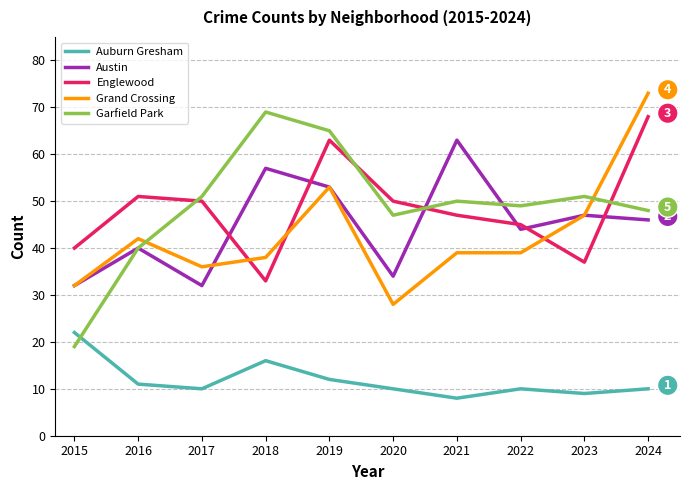

The Englewood series shows 47 at 2021. True or false?

True